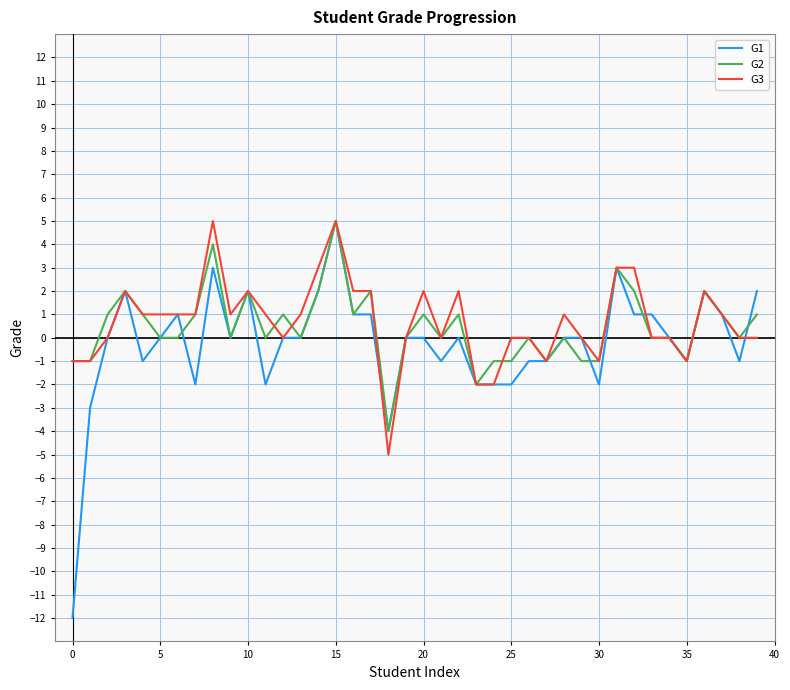

Which series has the widest spread of values?

G1